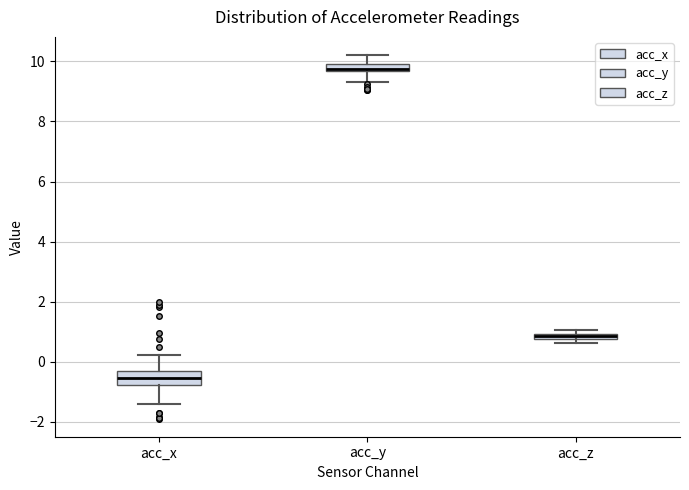

Which box has the highest median line?

acc_y